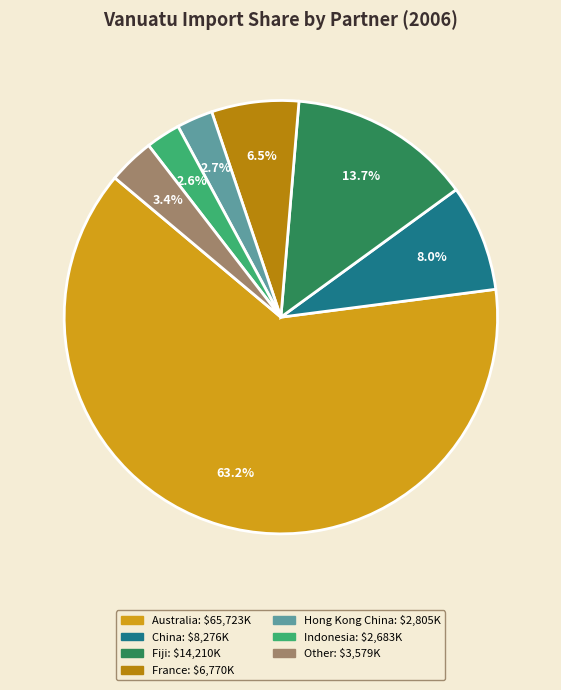

How many segments does this pie chart have?

7